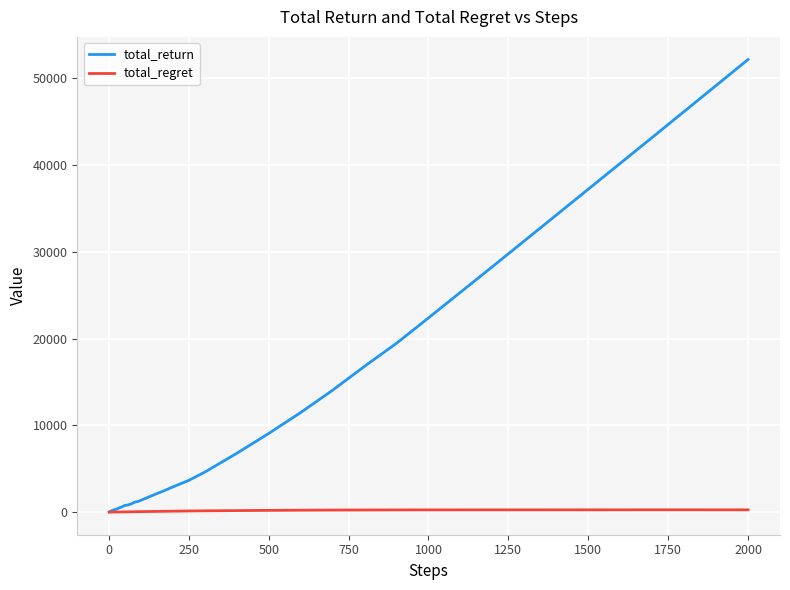

List the series in order of their overall mean, lowest first.

total_regret, total_return